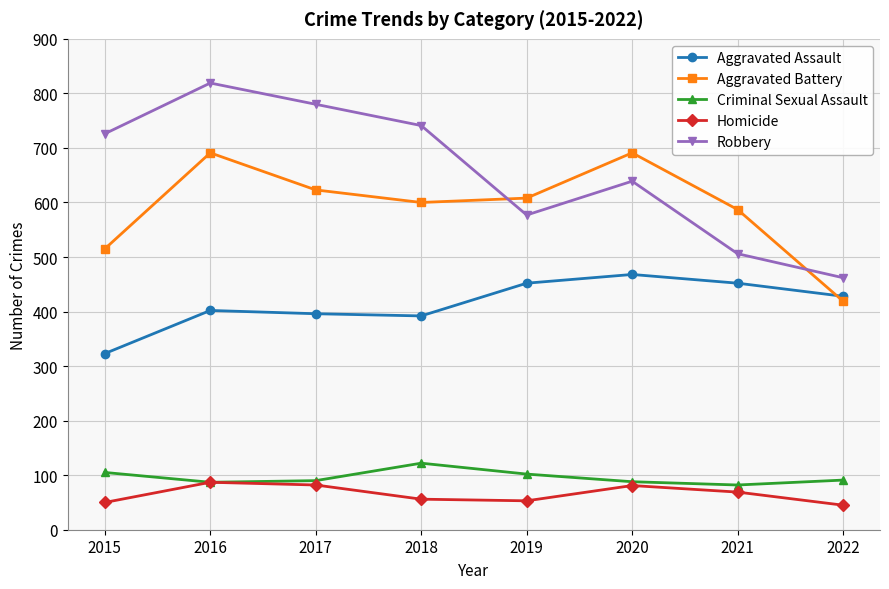

Where is the first local minimum for Robbery?

2019